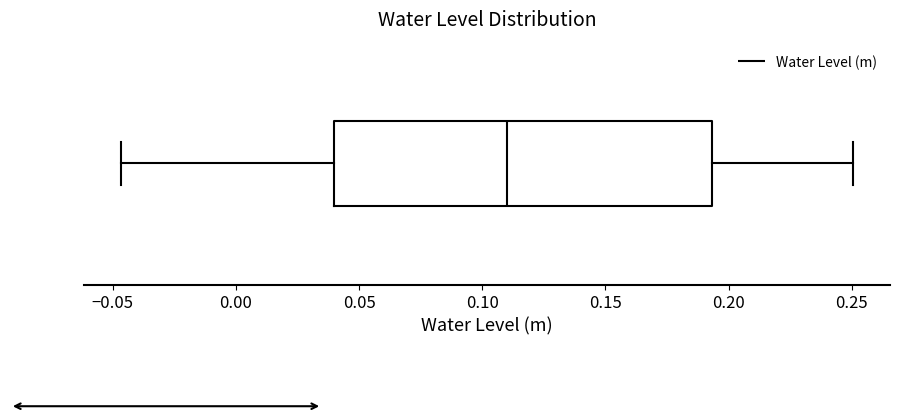

Transcribe this box plot: give where the median line is, the range the box spans, and where the two whiskers end, as read against the x-axis. The values are not printed on the chart, so give them approximately, as read against the axis.

median 0.110, box 0.040 to 0.195, whiskers -0.045 to 0.250